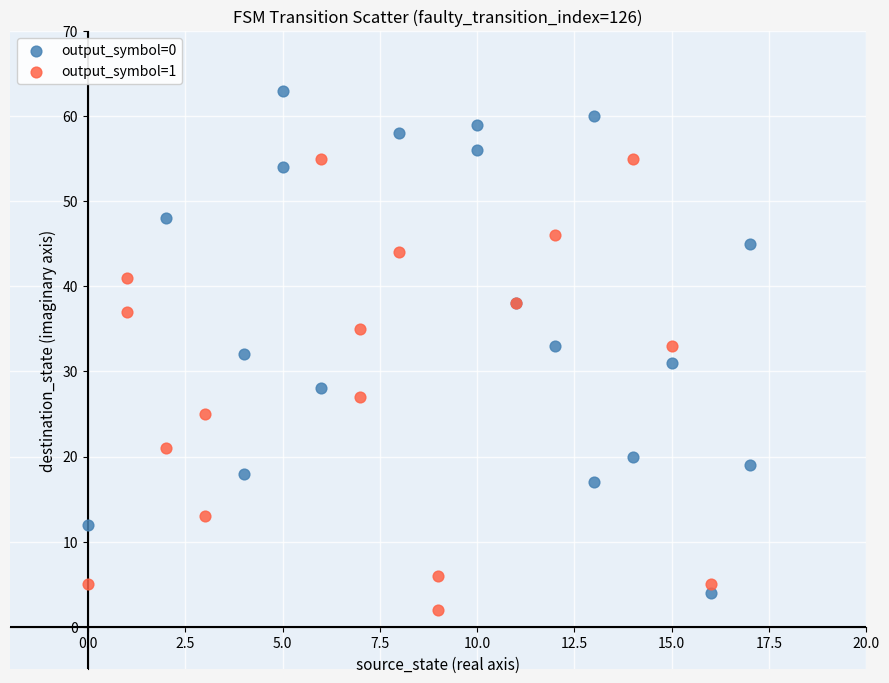

Which series reaches the maximum Y coordinate?

output_symbol=0